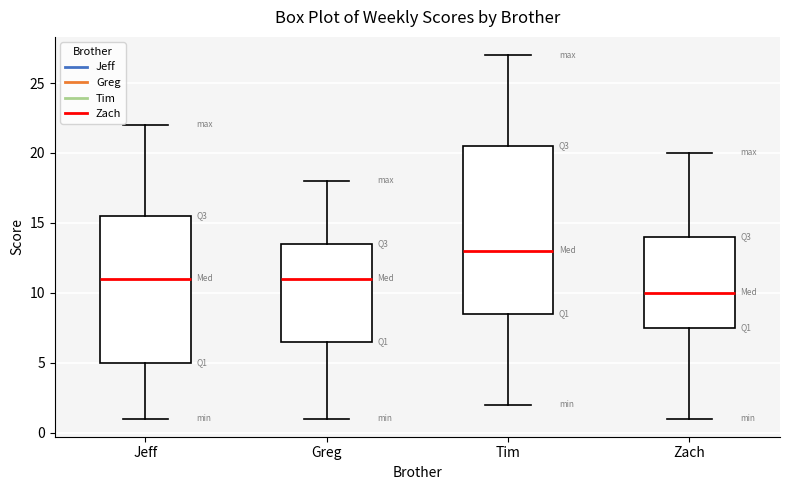

Which box has the highest median line?

Tim